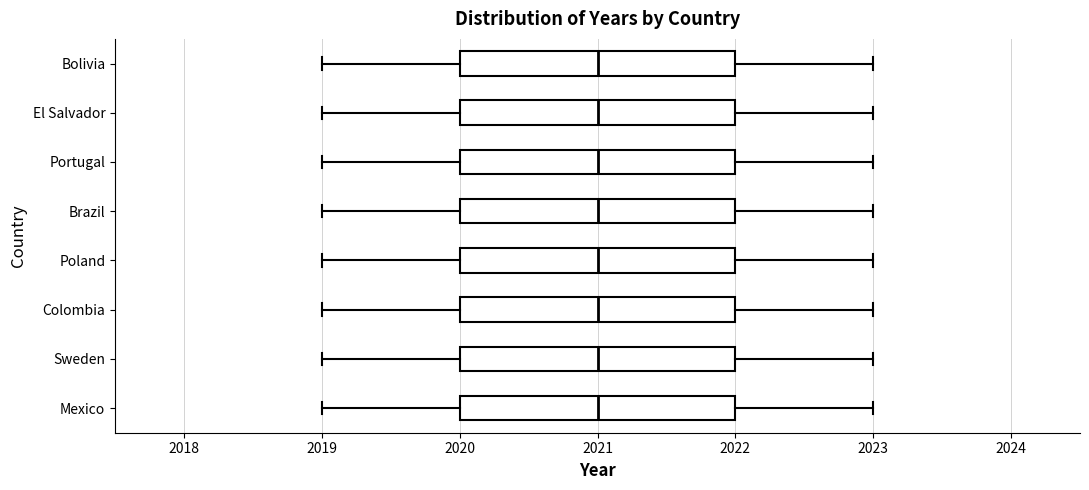

Reading bottom to top, read every box against the x-axis: the position of its median line, the range the box covers, and the ends of its whiskers. The values are not printed on the chart, so give them approximately, as read against the axis.

Mexico: median 2021, box 2020 to 2022, whiskers 2019 to 2023
Sweden: median 2021, box 2020 to 2022, whiskers 2019 to 2023
Colombia: median 2021, box 2020 to 2022, whiskers 2019 to 2023
Poland: median 2021, box 2020 to 2022, whiskers 2019 to 2023
Brazil: median 2021, box 2020 to 2022, whiskers 2019 to 2023
Portugal: median 2021, box 2020 to 2022, whiskers 2019 to 2023
El Salvador: median 2021, box 2020 to 2022, whiskers 2019 to 2023
Bolivia: median 2021, box 2020 to 2022, whiskers 2019 to 2023